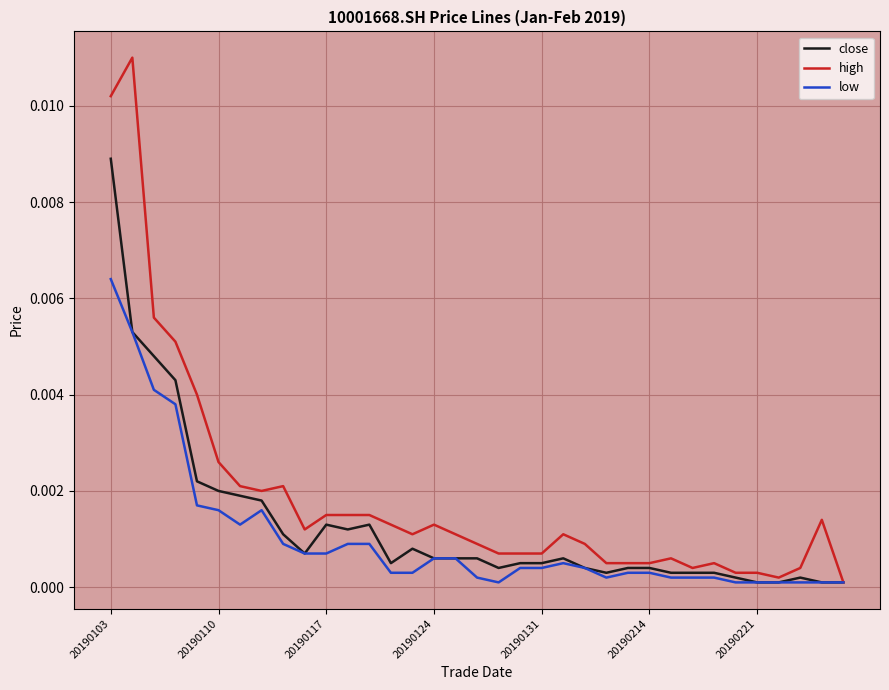

Rank the series by their maximum value, from highest to lowest.

high, close, low